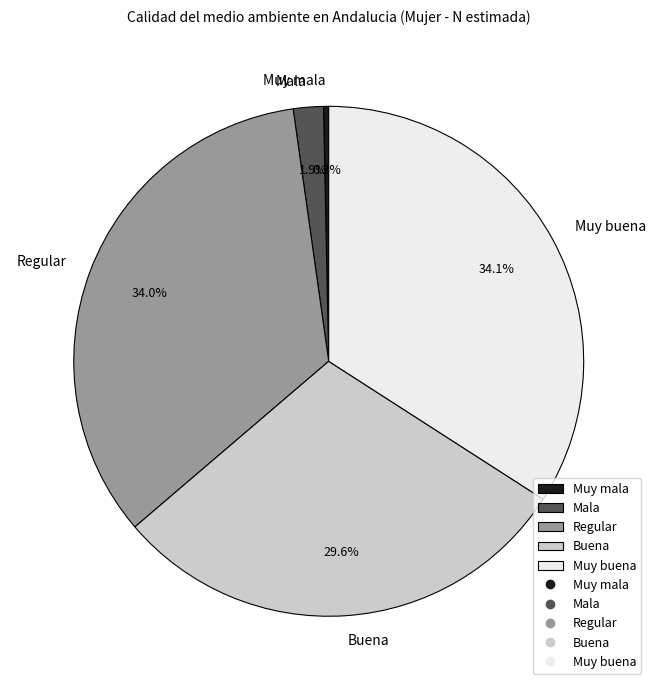

What portion of the pie excludes Buena?

70.4%